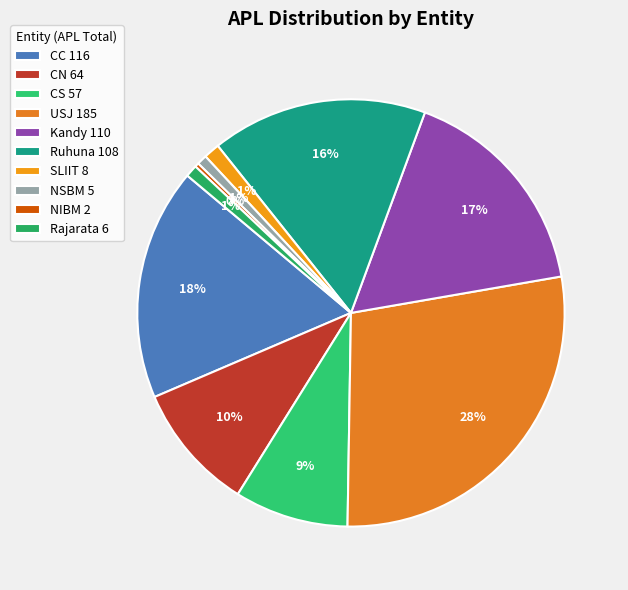

Which has a higher value, Ruhuna or USJ?

USJ